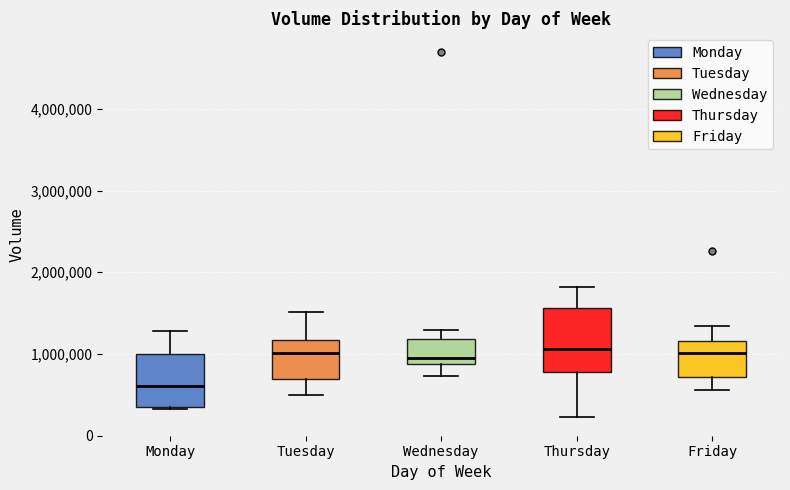

Where is the lower edge of the box for Thursday on the y-axis? The values are not printed on the chart, so give them approximately, as read against the axis.

800000